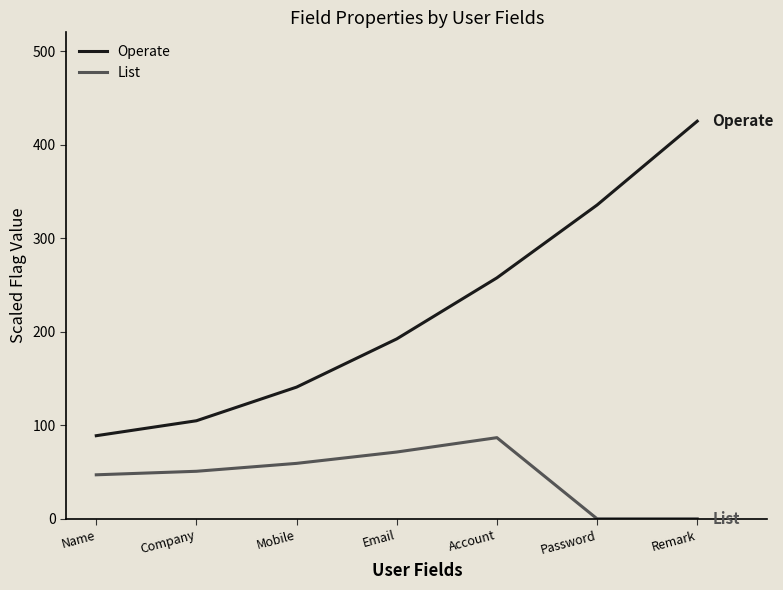

Read the List value at Email.

71.4